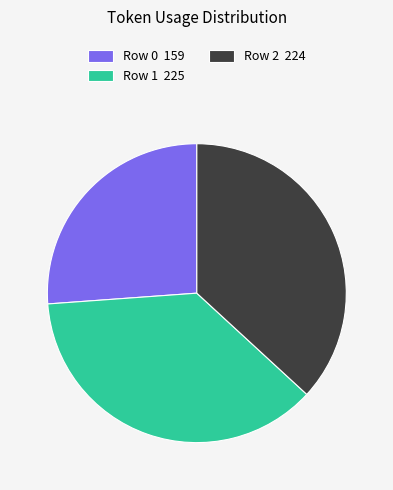

Between Row 0 159 and Row 2 224, which is larger?

Row 2 224